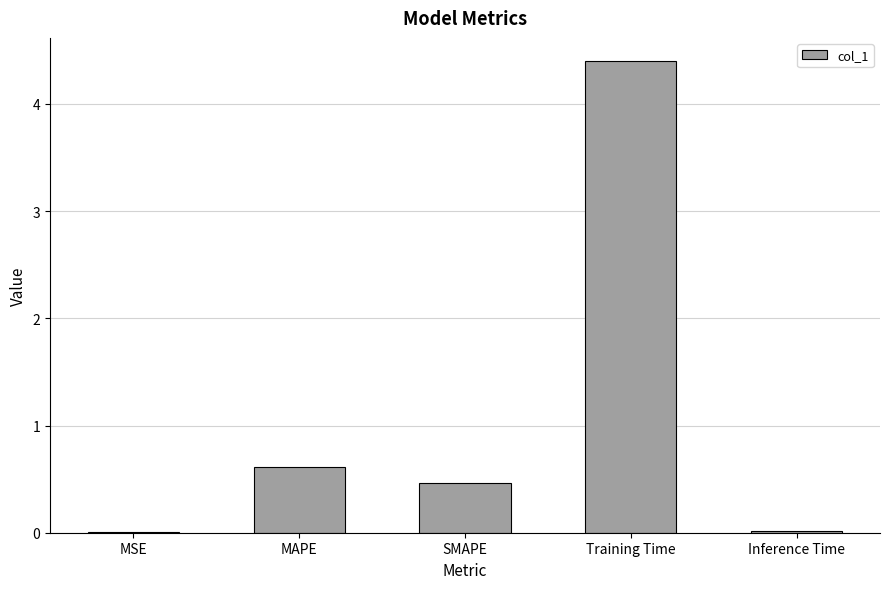

At which category does the chart reach its peak across all series?

Training Time